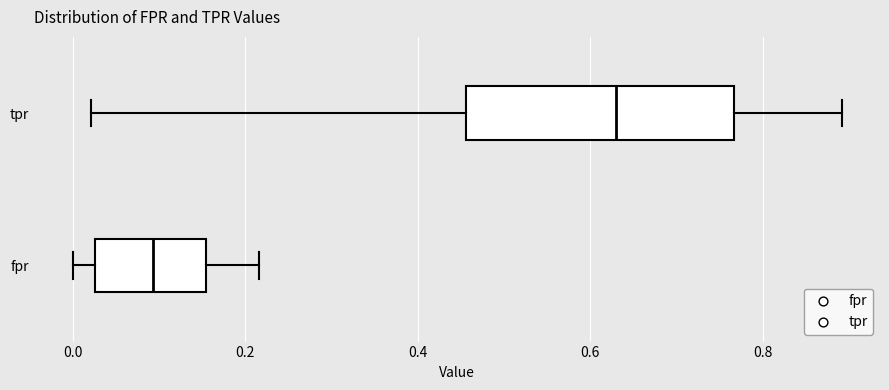

Reading bottom to top, transcribe this box plot: for each box, give where its median line is, the range the box spans, and where its two whiskers end, as read against the x-axis. The values are not printed on the chart, so give them approximately, as read against the axis.

fpr: median 0.10, box 0.02 to 0.16, whiskers 0.00 to 0.22
tpr: median 0.64, box 0.46 to 0.76, whiskers 0.02 to 0.90